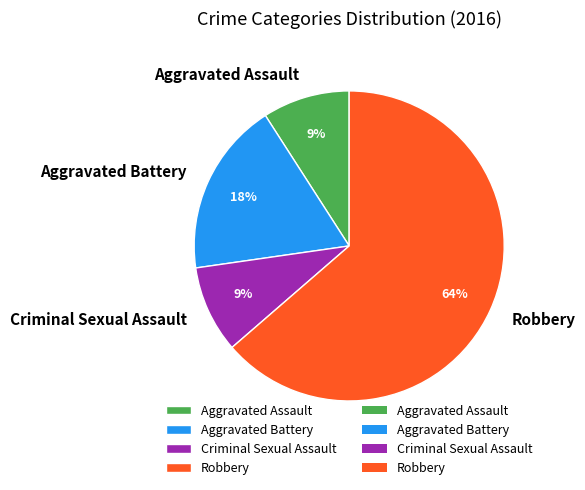

To the nearest percent, what is the combined percentage of Criminal Sexual Assault and Robbery?

73%